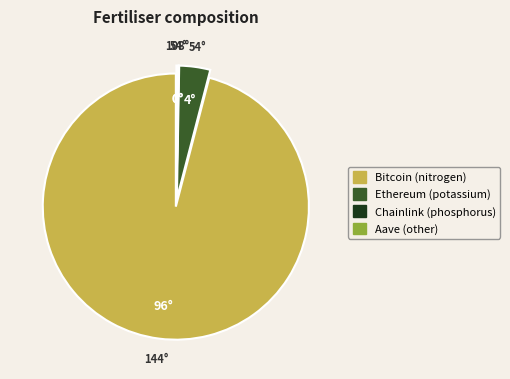

What is the largest slice in the pie chart?

Bitcoin